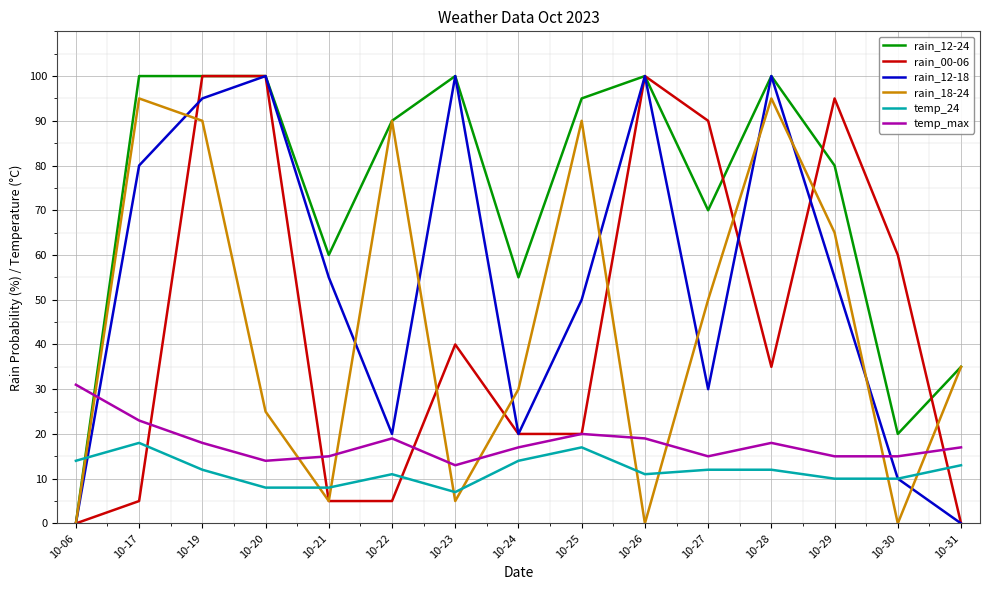

Which series changed the most between 10-19 and 10-29?

rain_12-18